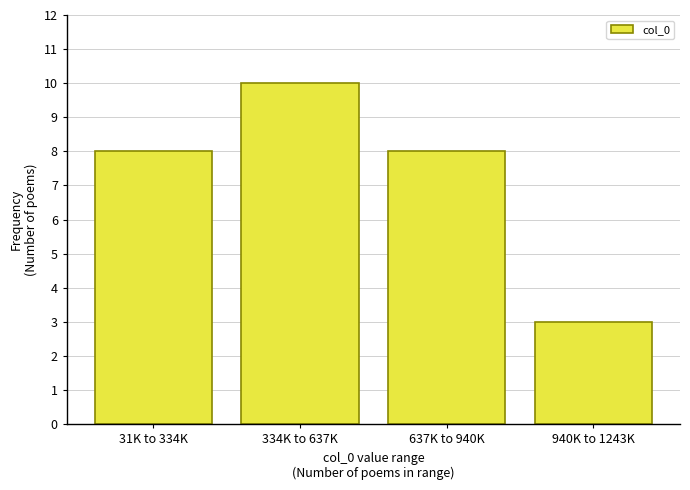

Reading right to left, extract all data points from this chart.

3	8	10	8